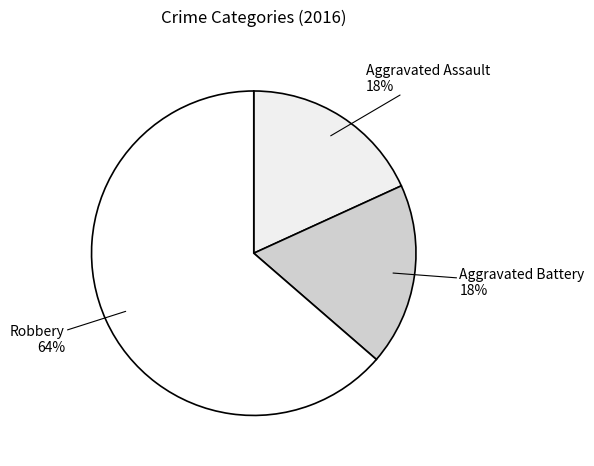

What percentage is the Aggravated Assault slice, to the nearest percent?

18%